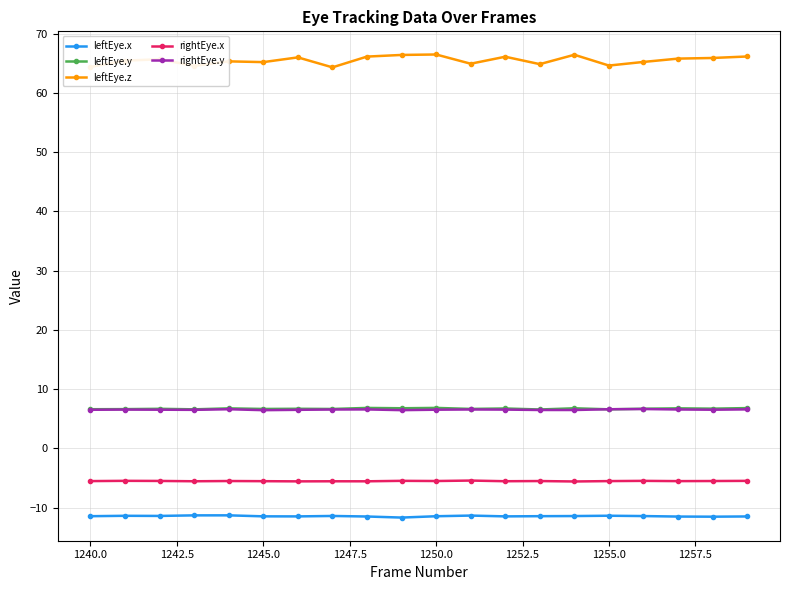

Does the chart display data point markers on the line(s)?

Yes